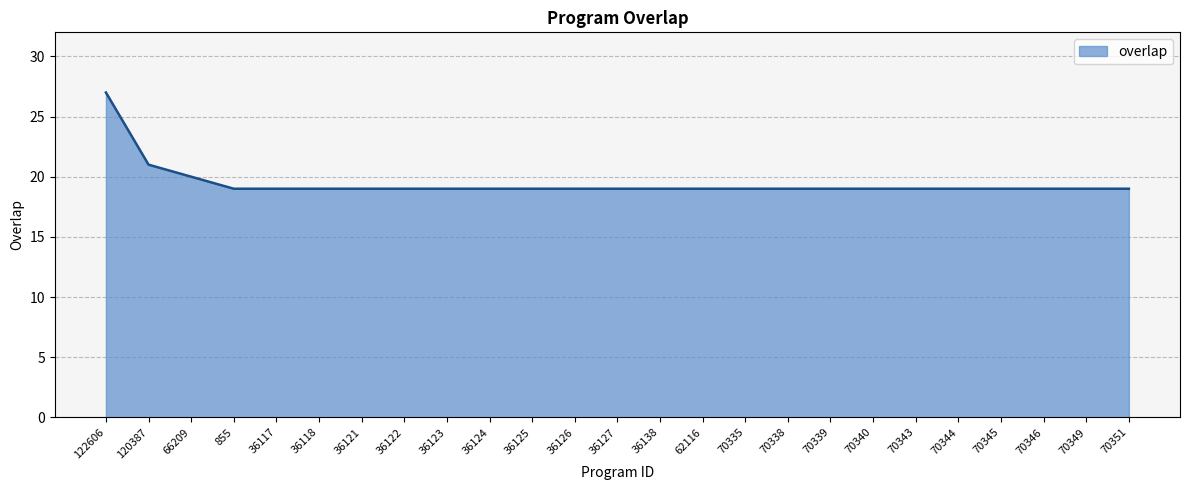

What is the greatest value displayed?

27